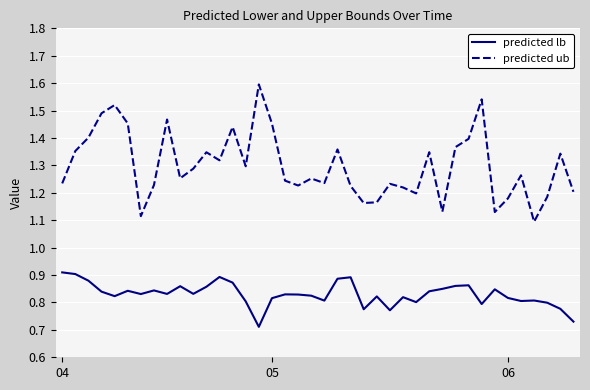

Which series has the largest range (max minus min)?

predicted ub